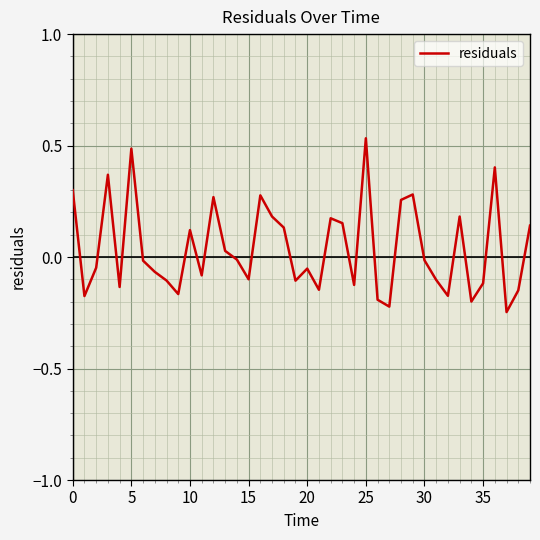

How many lines are shown in the chart?

1